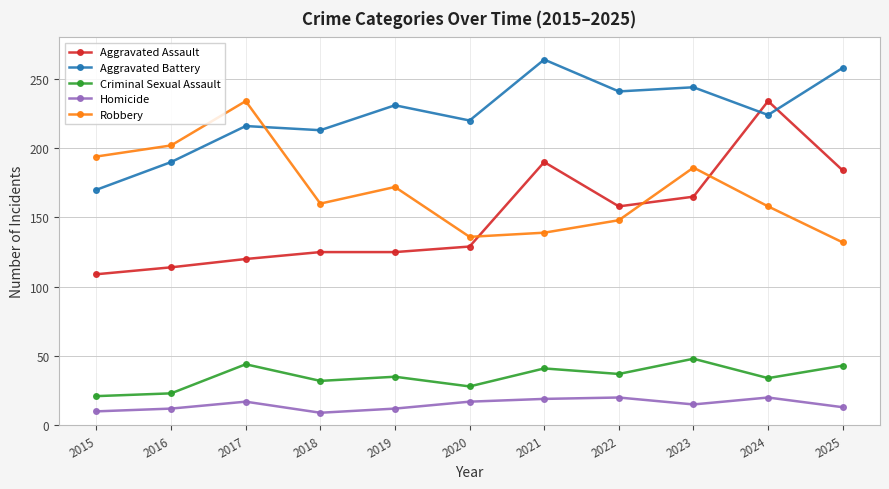

In Robbery, how many points are higher than both neighbors (excluding endpoints)?

3